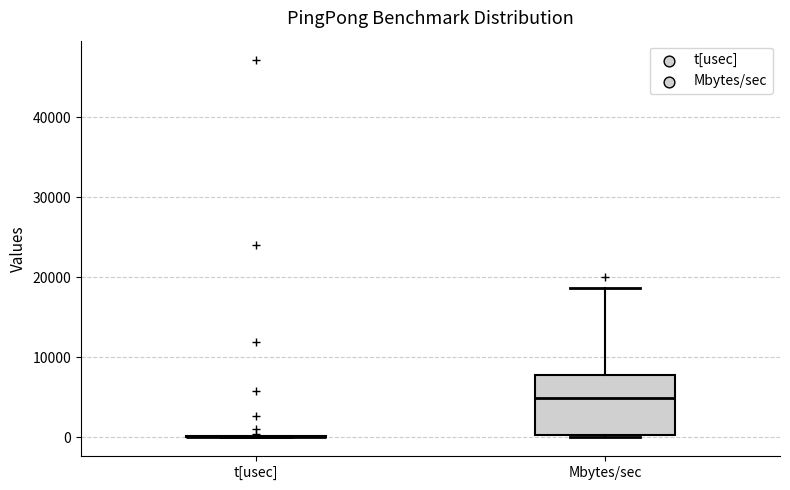

Reading left to right, read every box against the y-axis: the position of its median line, the range the box covers, and the ends of its whiskers. The values are not printed on the chart, so give them approximately, as read against the axis.

t[usec]: box collapsed to a line at 0, whiskers 0 to 0
Mbytes/sec: median 5000, box 0 to 8000, whiskers 0 to 19000